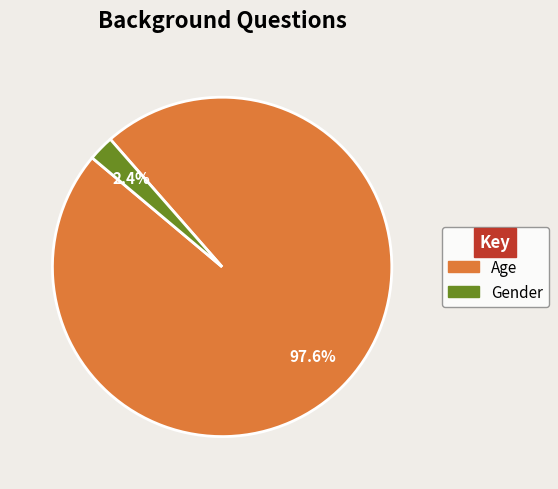

To the nearest percent, what percentage of the pie is Age?

98%